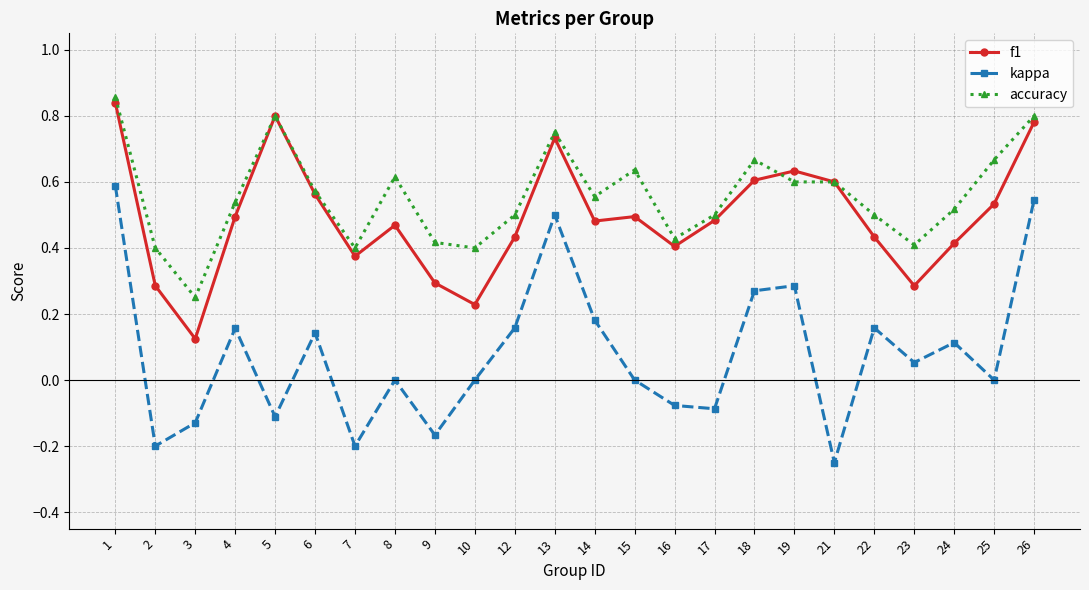

How many data points does each series have?

24